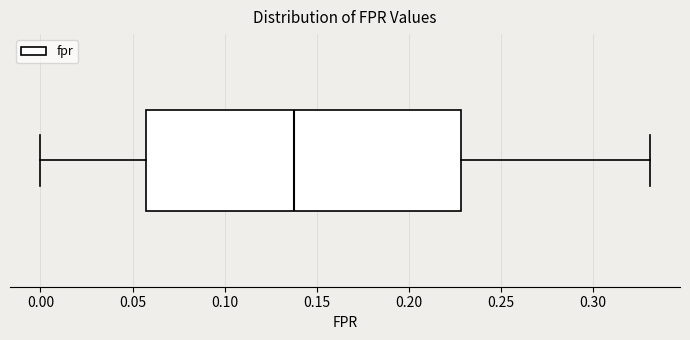

Read this box plot against the x-axis: the position of the median line, the range covered by the box, and the ends of both whiskers. The values are not printed on the chart, so give them approximately, as read against the axis.

median 0.140, box 0.055 to 0.230, whiskers 0.000 to 0.330